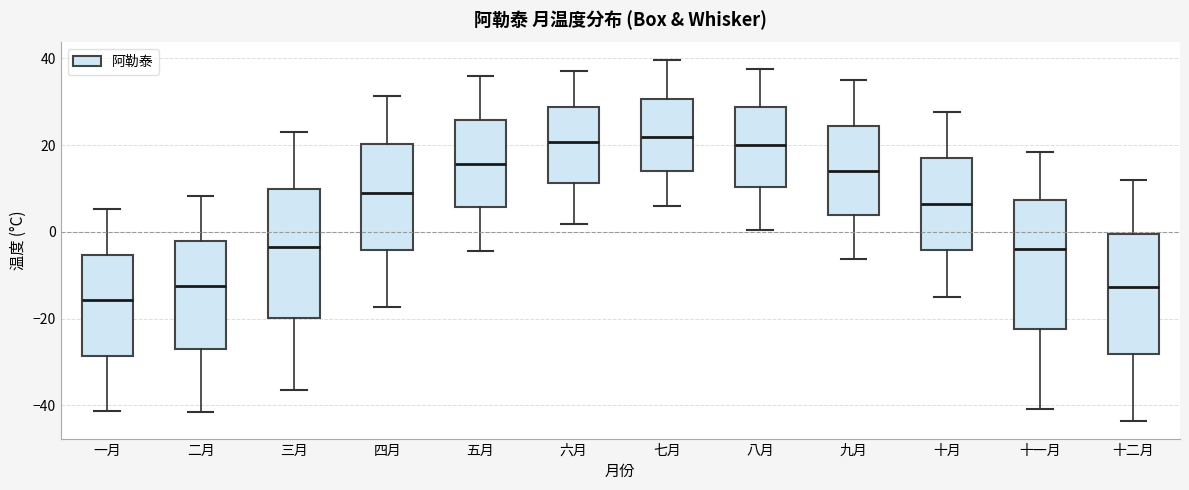

Reading left to right, transcribe this box plot: for each box, give where its median line is, the range the box spans, and where its two whiskers end, as read against the y-axis. The values are not printed on the chart, so give them approximately, as read against the axis.

一月: median -16, box -28 to -6, whiskers -42 to 6
二月: median -12, box -26 to -2, whiskers -42 to 8
三月: median -4, box -20 to 10, whiskers -36 to 24
四月: median 10, box -4 to 20, whiskers -18 to 32
五月: median 16, box 6 to 26, whiskers -4 to 36
六月: median 20, box 12 to 28, whiskers 2 to 38
七月: median 22, box 14 to 30, whiskers 6 to 40
八月: median 20, box 10 to 28, whiskers 0 to 38
九月: median 14, box 4 to 24, whiskers -6 to 36
十月: median 6, box -4 to 18, whiskers -14 to 28
十一月: median -4, box -22 to 8, whiskers -40 to 18
十二月: median -12, box -28 to 0, whiskers -44 to 12